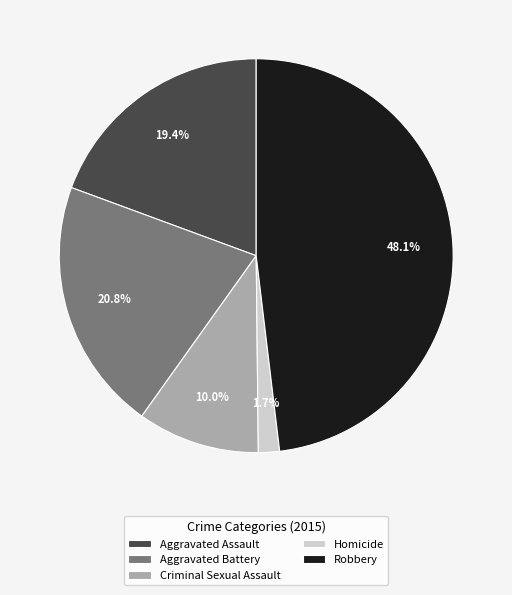

What is the ratio of the value at Robbery to the value at Aggravated Battery?

2.3